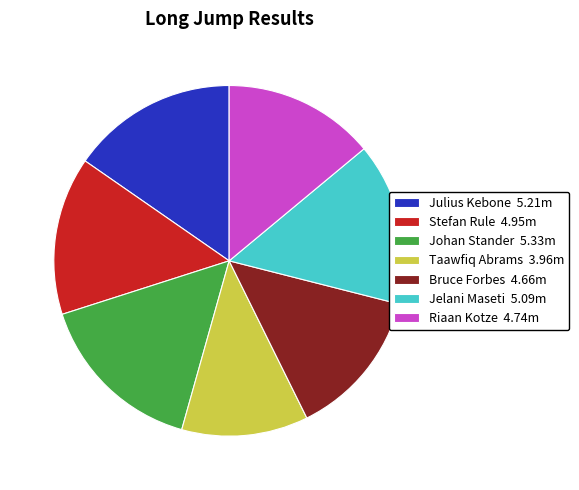

Is the sum of Johan Stander and Julius Kebone greater than half?

No